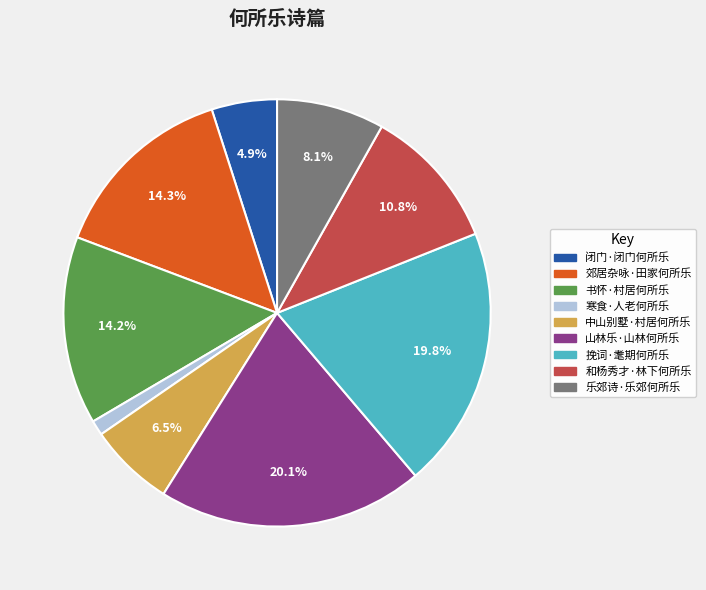

How many slices are in this pie chart?

9